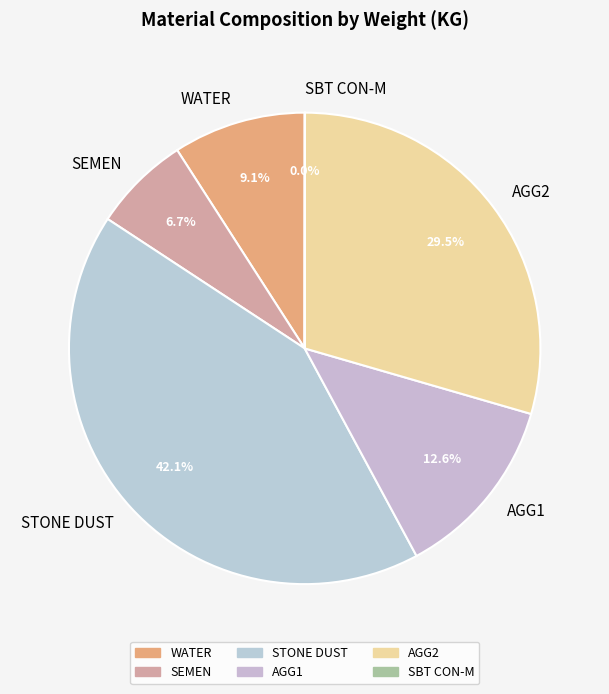

Does any single category account for the majority?

No